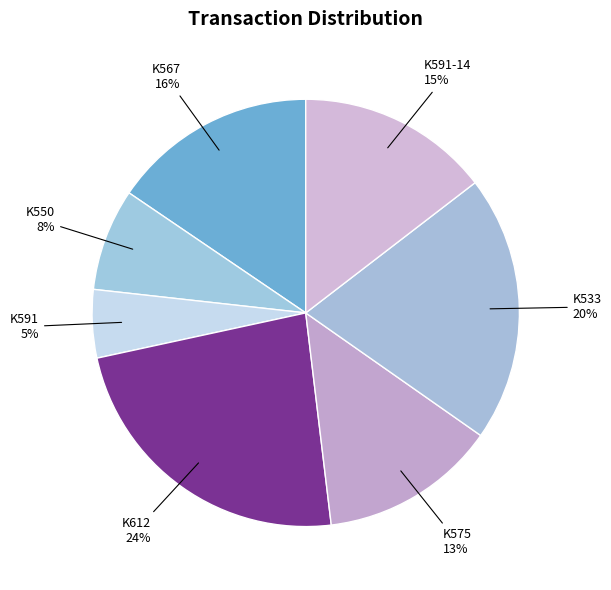

Is there any slice that represents more than half of the pie?

No